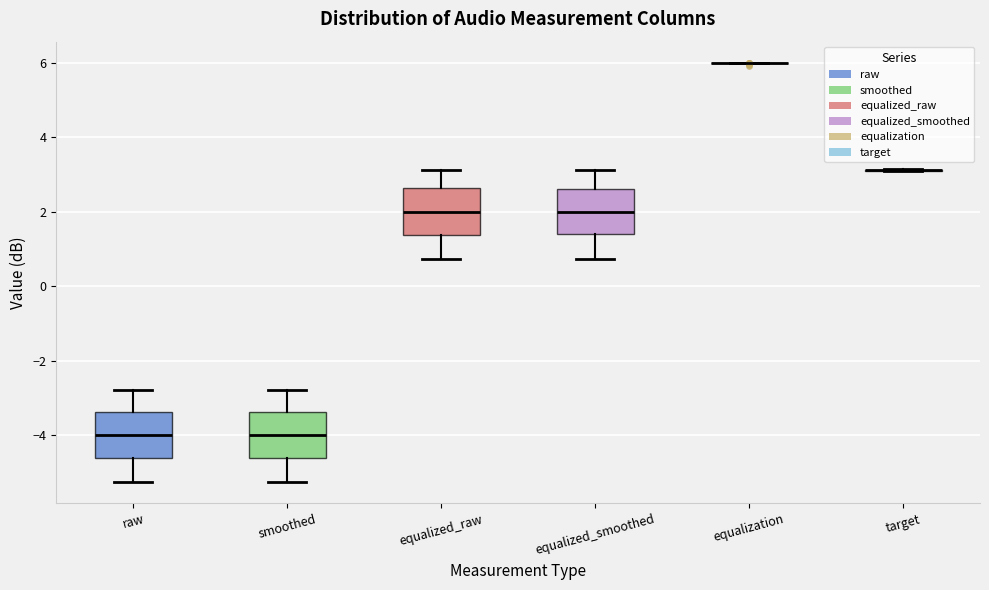

Where does the upper whisker of the box for smoothed end on the y-axis? The values are not printed on the chart, so give them approximately, as read against the axis.

-2.8